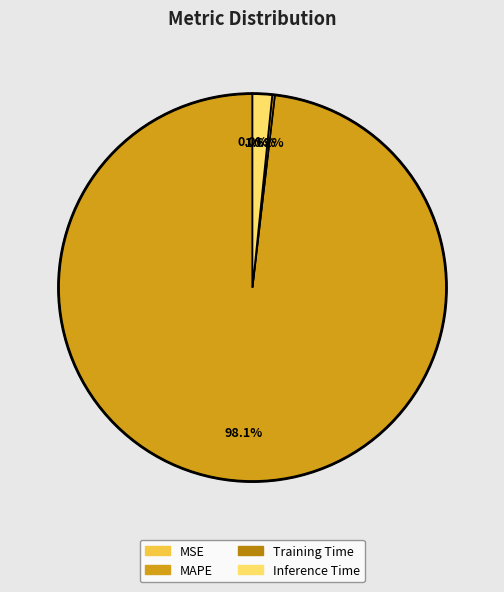

Is there a majority slice in this chart?

Yes